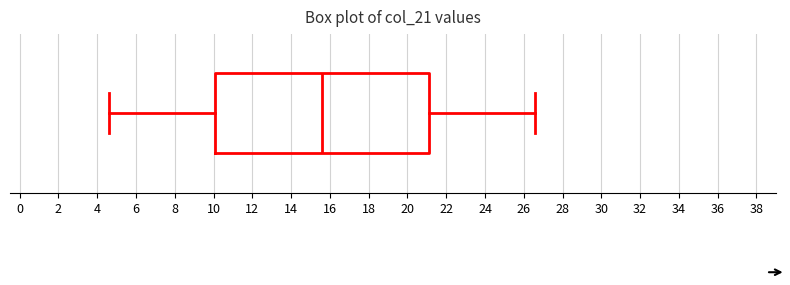

Where does the median line of the box sit on the x-axis? The values are not printed on the chart, so give them approximately, as read against the axis.

15.6